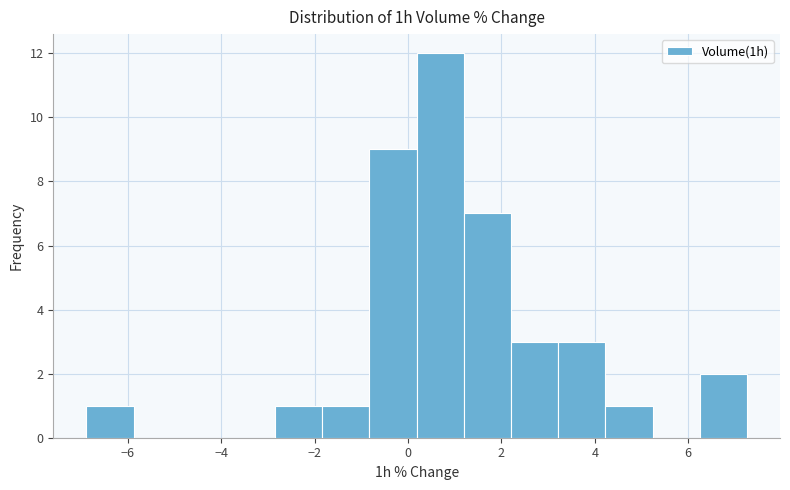

Reading left to right, transcribe this chart: for each bar, give the range it covers on the x-axis and its height. Neither the bar edges nor the heights are printed on the chart, so give them approximately, as read against the axes.

-6.8 to -5.8: 1
-5.8 to -4.8: 0
-4.8 to -3.8: 0
-3.8 to -2.8: 0
-2.8 to -1.8: 1
-1.8 to -0.8: 1
-0.8 to 0.2: 9
0.2 to 1.2: 12
1.2 to 2.2: 7
2.2 to 3.2: 3
3.2 to 4.2: 3
4.2 to 5.2: 1
5.2 to 6.2: 0
6.2 to 7.2: 2